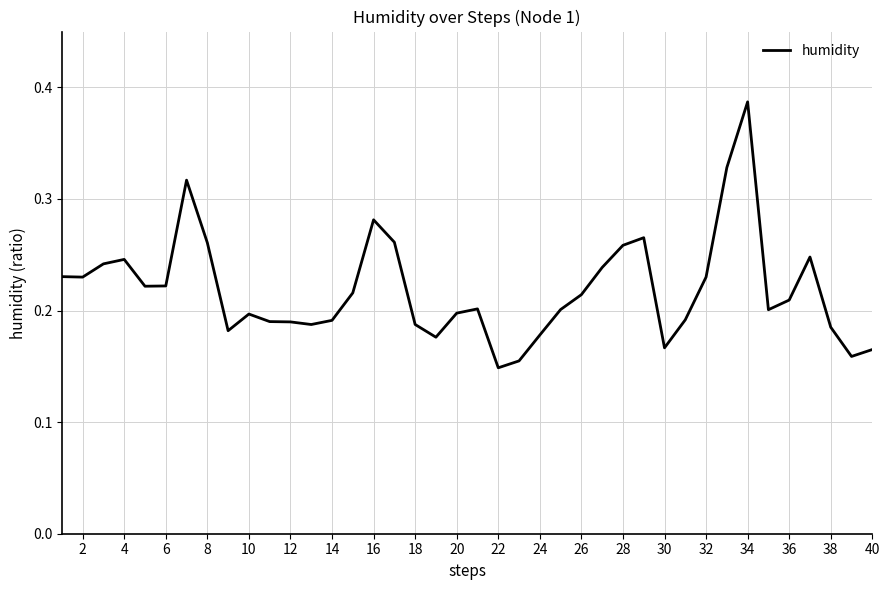

At which category does the data reach its first local peak?

4